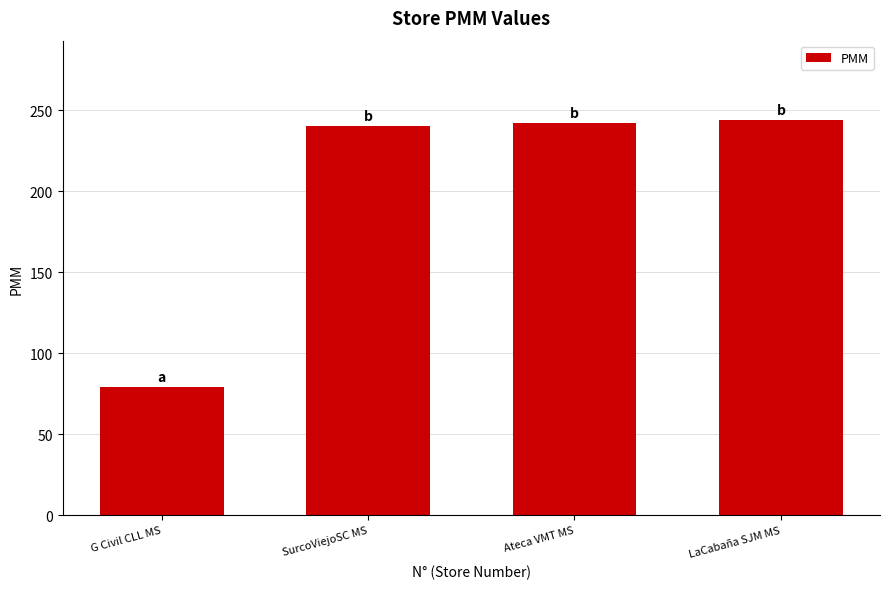

How many bars are there in total?

4